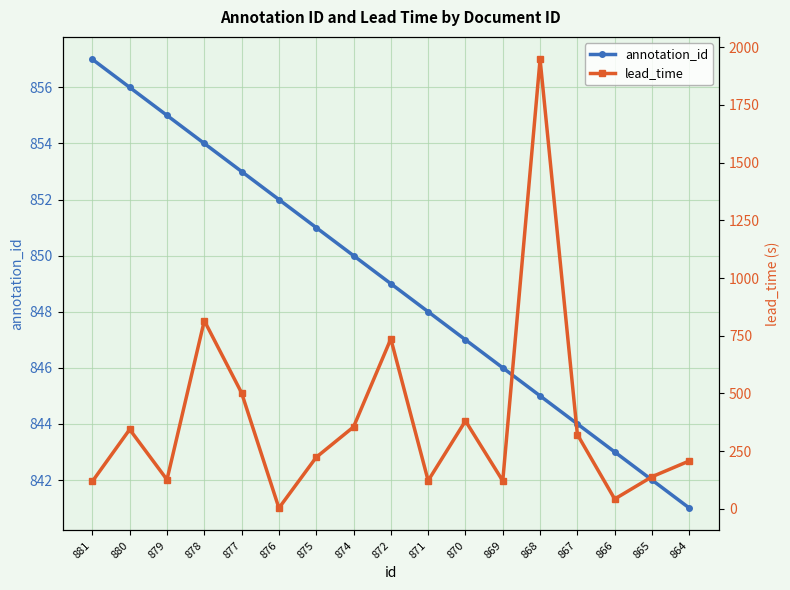

How many values in the annotation_id series exceed 849?

8